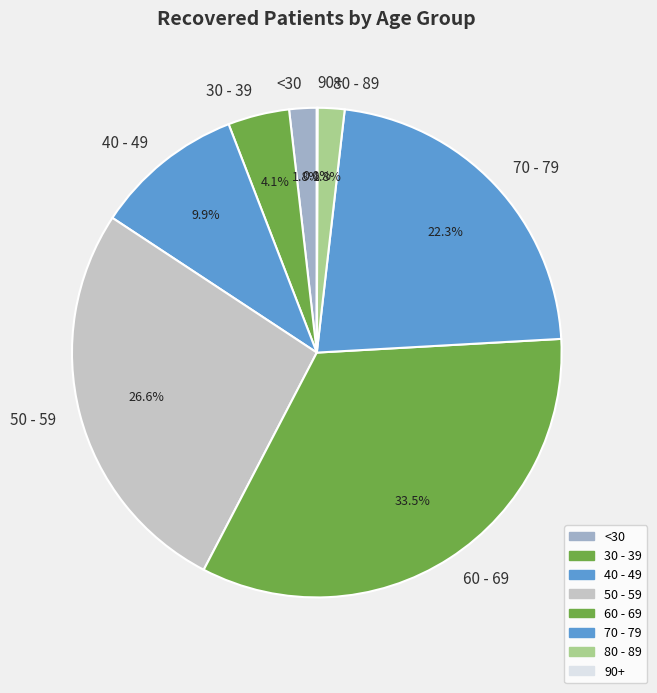

Does <30 represent more than half of the total?

No